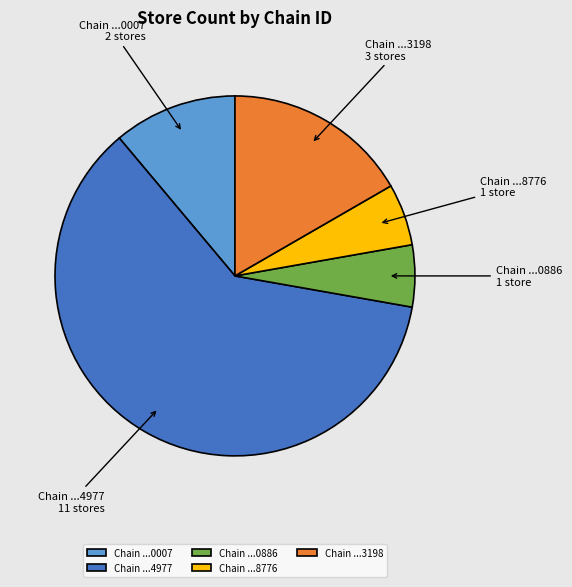

How many slices are in this pie chart?

5